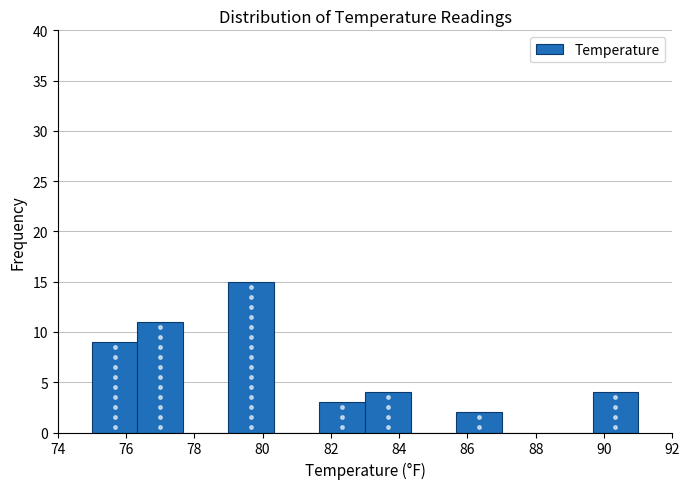

Reading left to right, transcribe this chart: for each bar, give the range it covers on the x-axis and its height. Neither the bar edges nor the heights are printed on the chart, so give them approximately, as read against the axes.

75.0 to 76.4: 9
76.4 to 77.6: 11
77.6 to 79.0: 0
79.0 to 80.4: 15
80.4 to 81.6: 0
81.6 to 83.0: 3
83.0 to 84.4: 4
84.4 to 85.6: 0
85.6 to 87.0: 2
87.0 to 88.4: 0
88.4 to 89.6: 0
89.6 to 91.0: 4